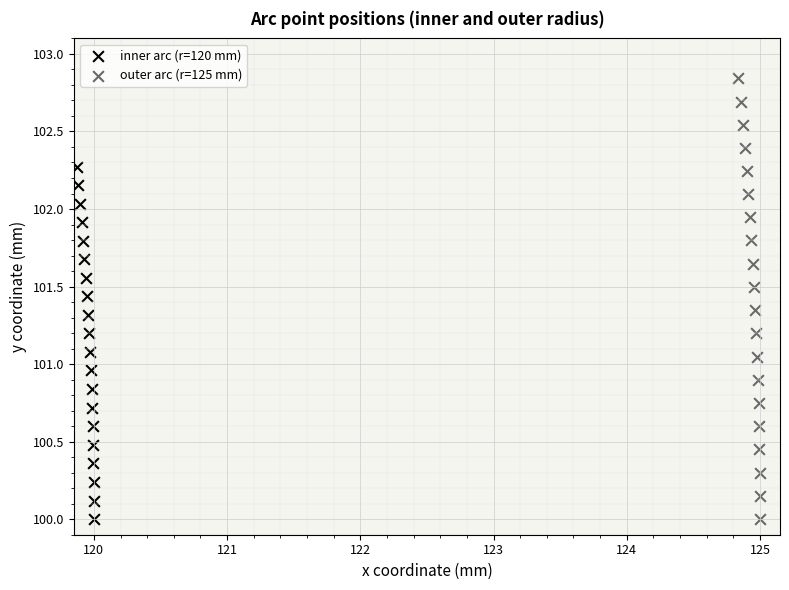

Which series contains the highest Y value?

outer arc (r=125 mm)